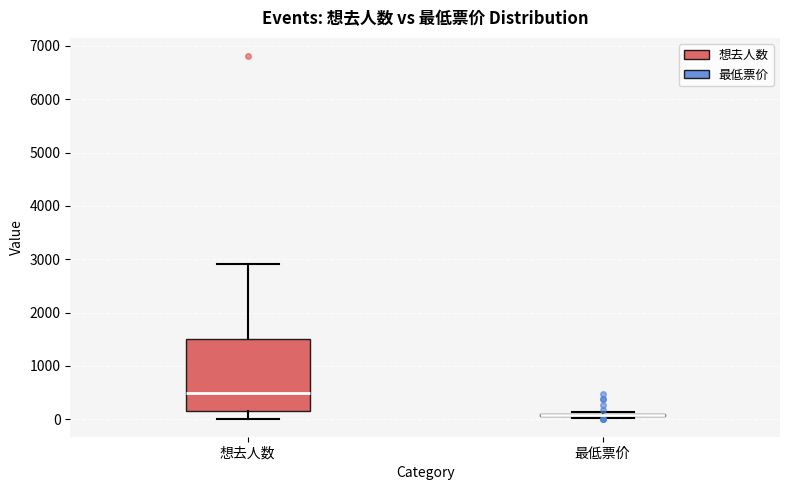

Which box is the tallest, from its lower edge to its upper edge?

想去人数